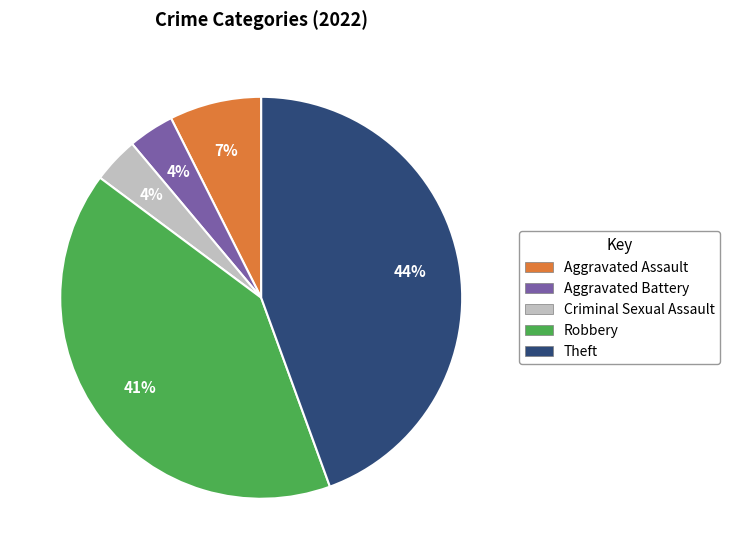

To the nearest percent, what percentage of the pie is Aggravated Assault?

7%